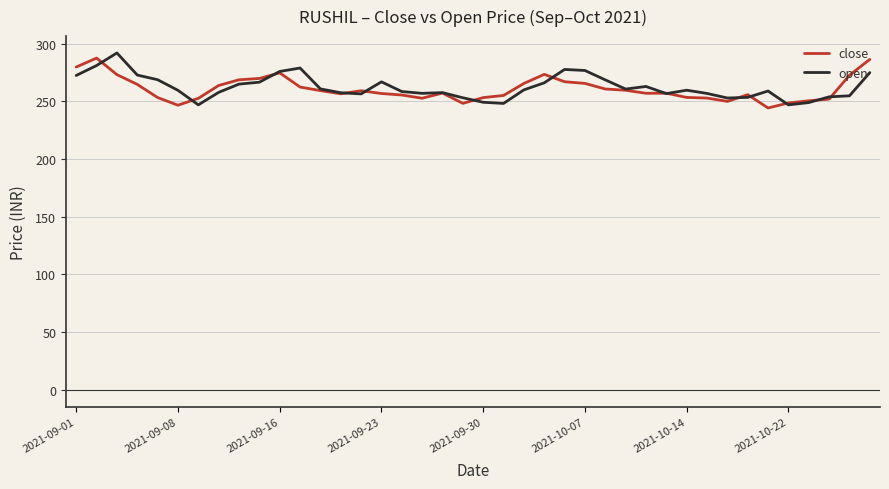

What is the minimum value for open?

247.0